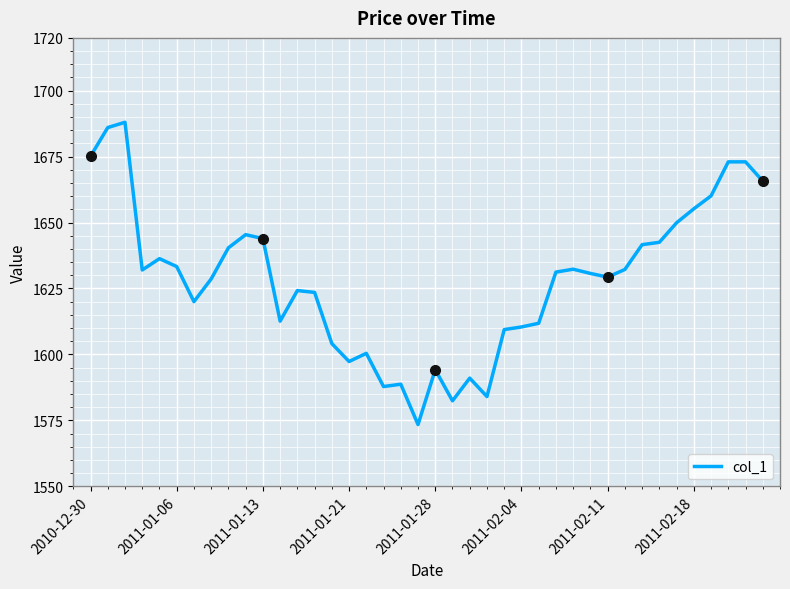

True or false: there are more than 0 points higher than both neighbors.

True